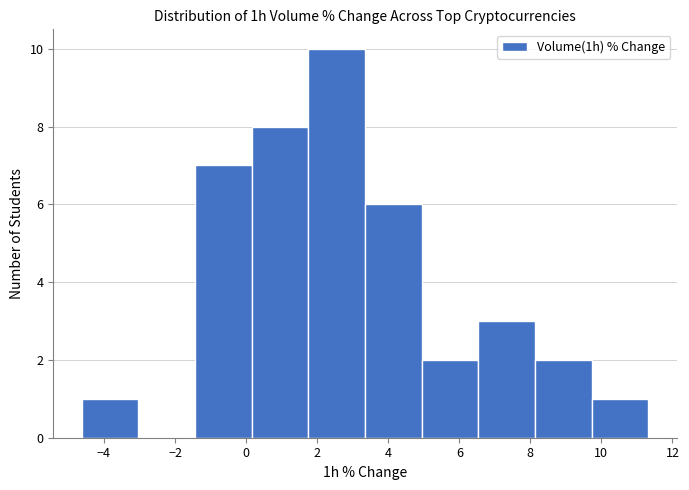

Over which range of the x-axis is the bar tallest?

1.8 to 3.4